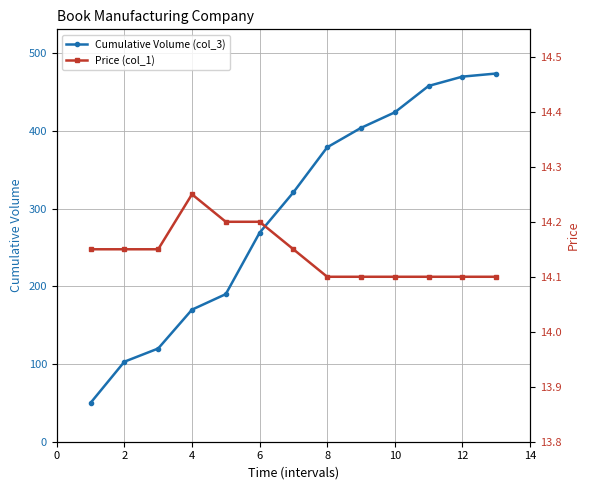

List the series in order of their overall mean, highest first.

Cumulative Volume (col_3), Price (col_1)